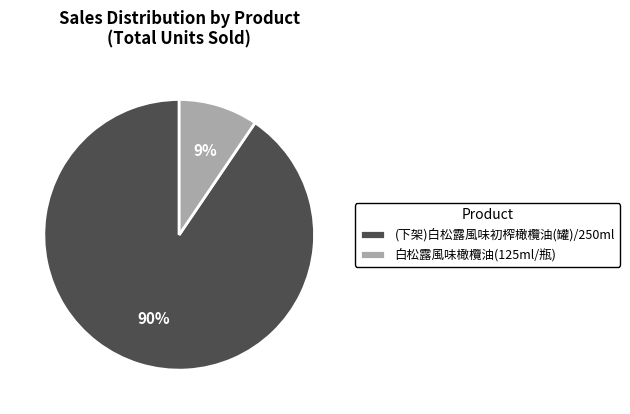

True or false: 3 accounts for 0% of the total.

True